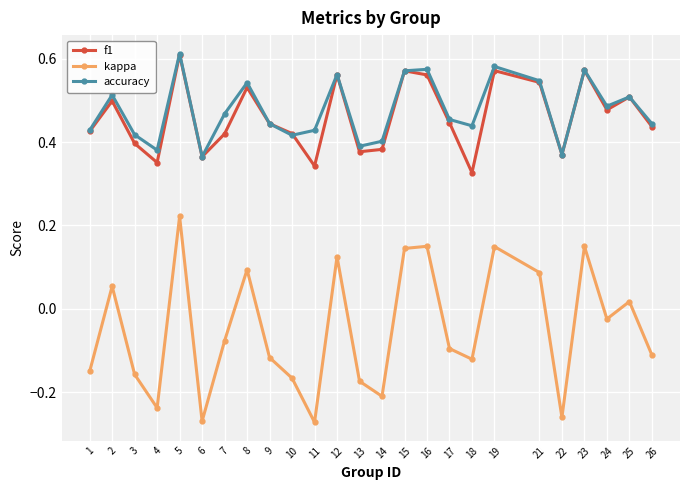

How many values in kappa are above zero?

10